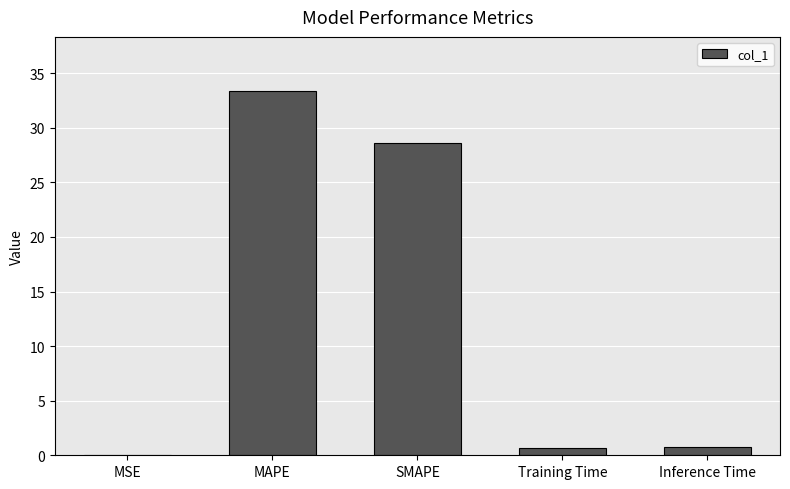

The chart shows a value of 43.7 at SMAPE. True or false?

False